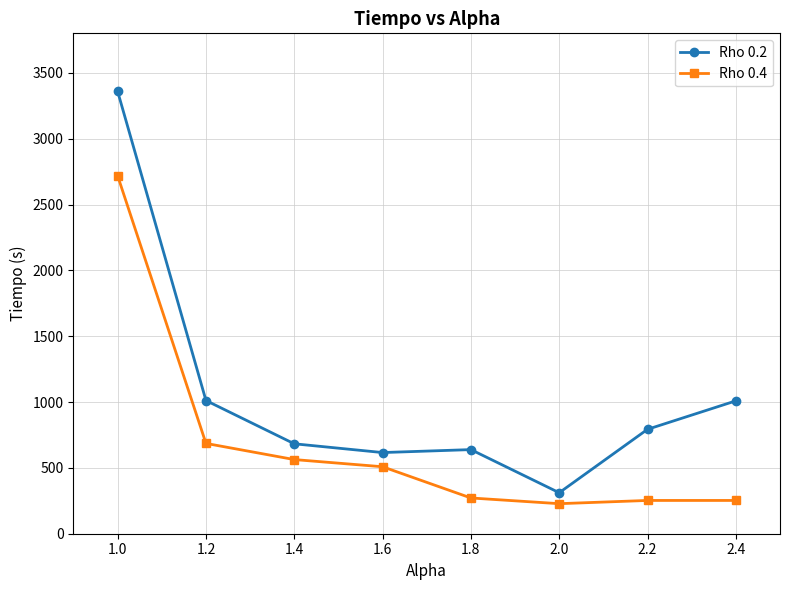

How many data points in Rho 0.2 are above 792?

4